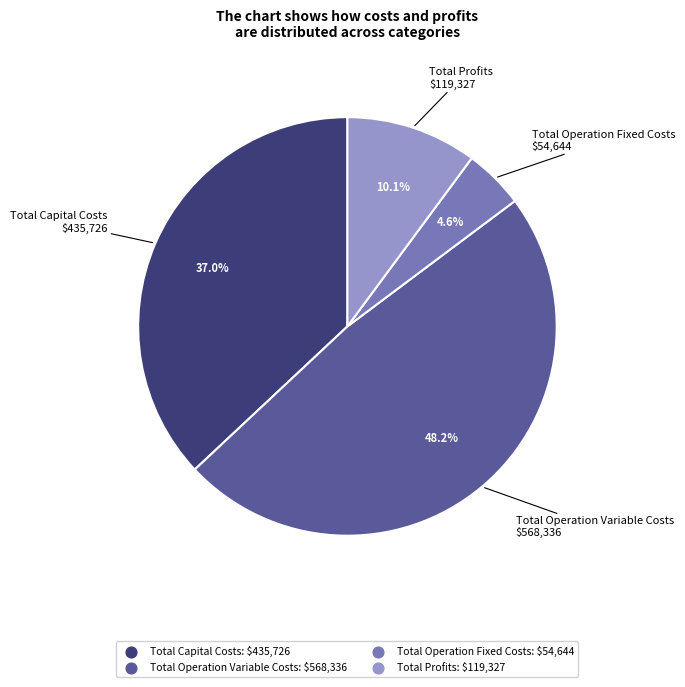

What is the smallest slice in the pie chart?

Total Operation Fixed Costs